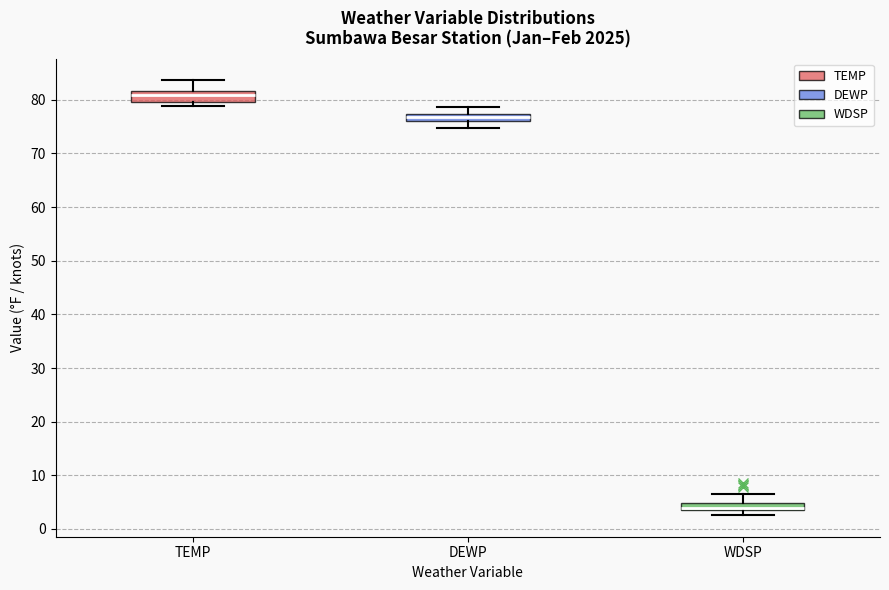

Where is the lower edge of the box for TEMP on the y-axis? The values are not printed on the chart, so give them approximately, as read against the axis.

80